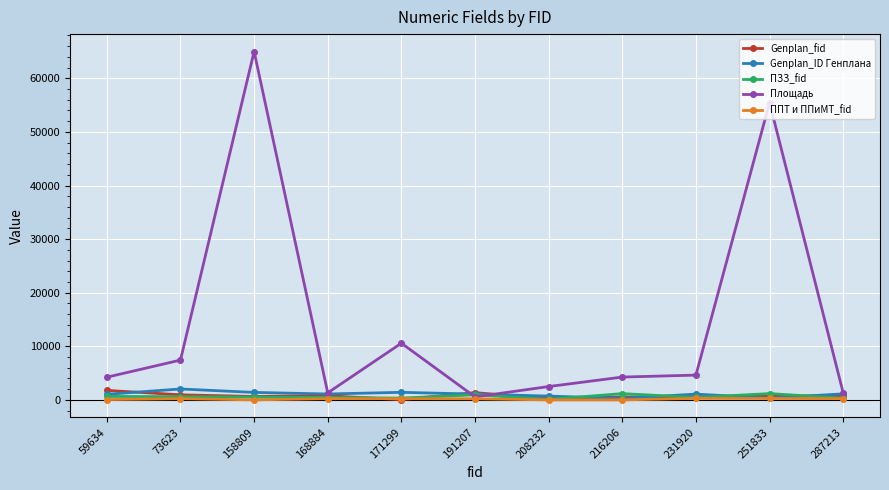

True or false: Genplan_fid has more than 0 points higher than both neighbors.

True